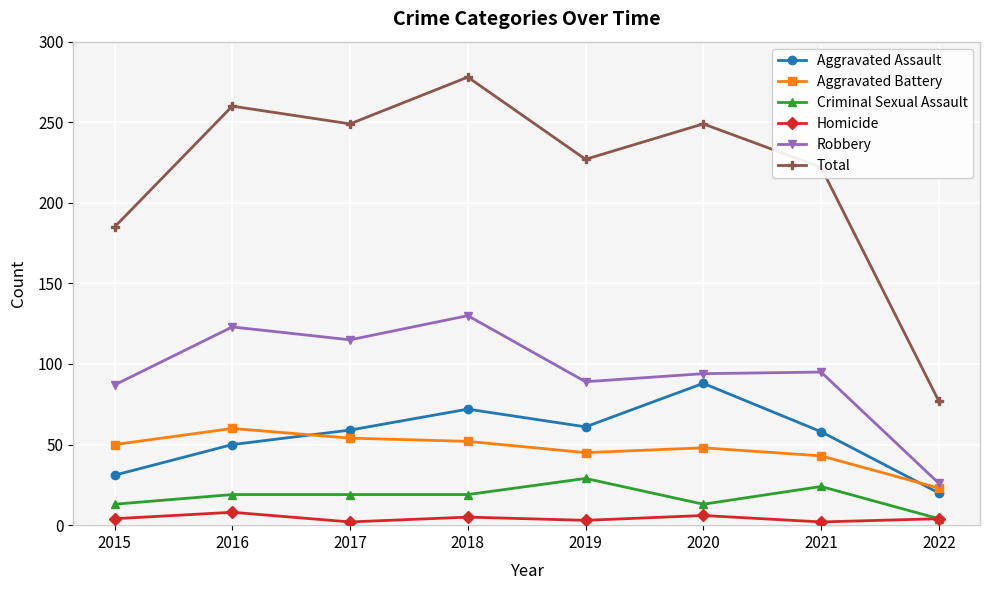

The Aggravated Battery series shows 52 at 2018. True or false?

True